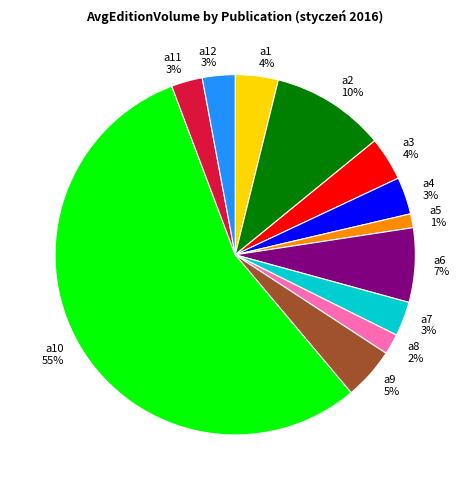

Which has a higher value, a5 or a12?

a12